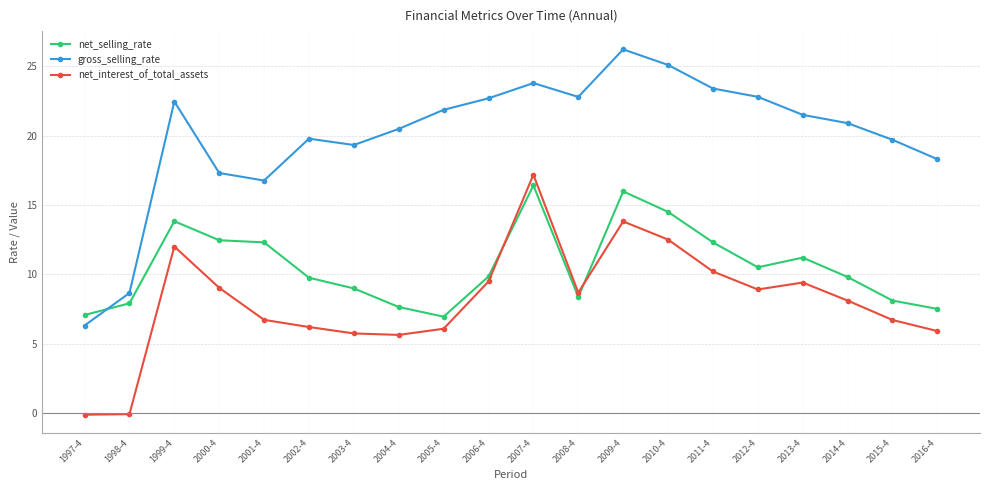

What is the minimum value shown in the chart?

-0.1